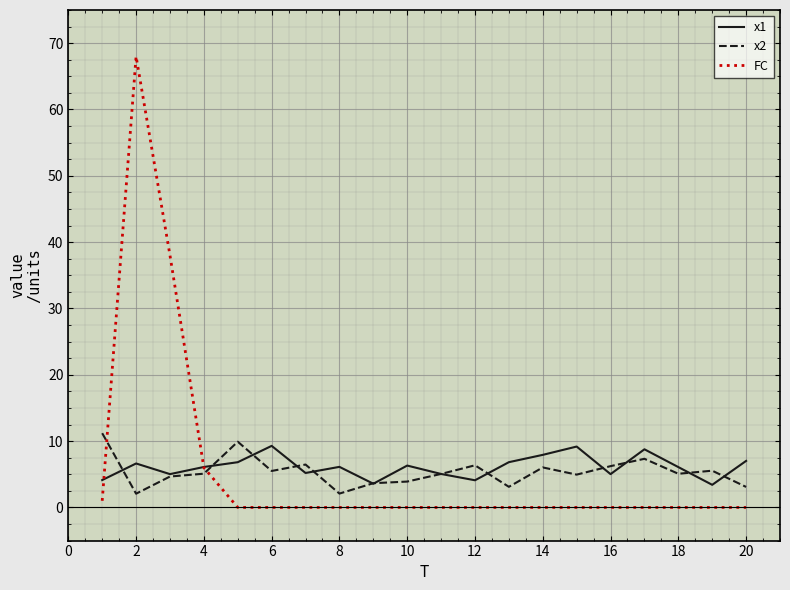

What is the lowest value of the x2 series?

2.1